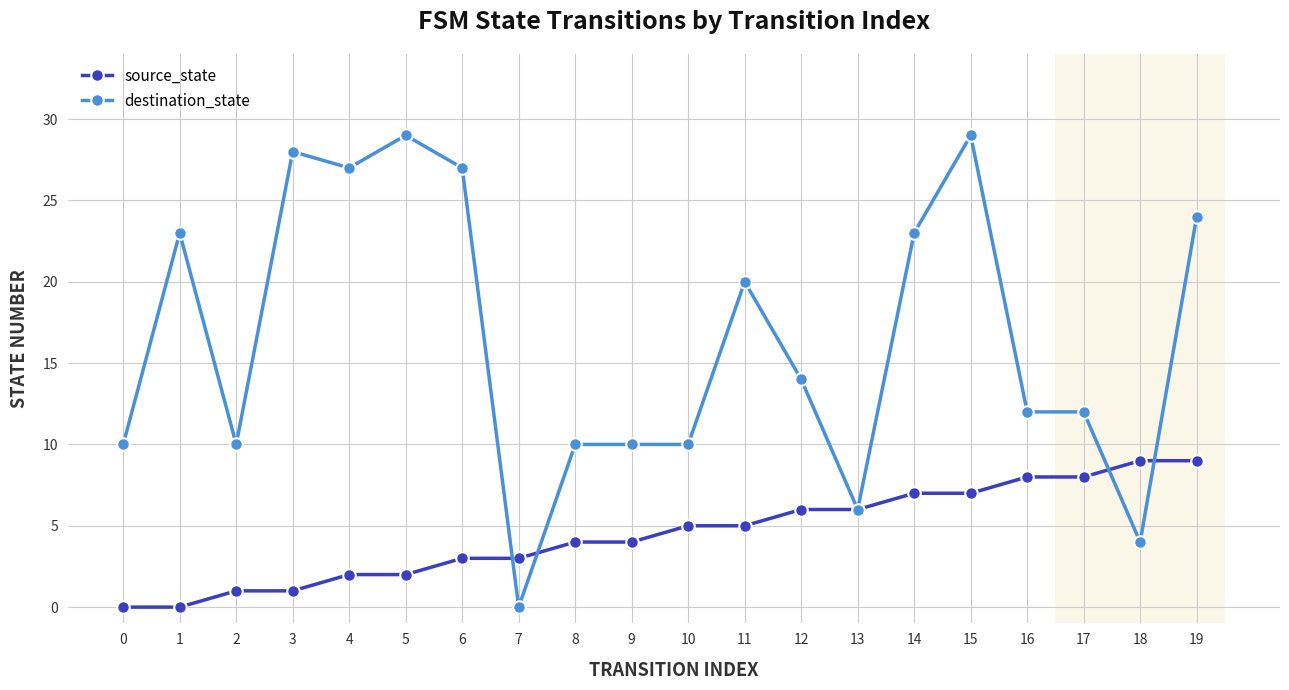

Which series has the largest range (max minus min)?

destination_state